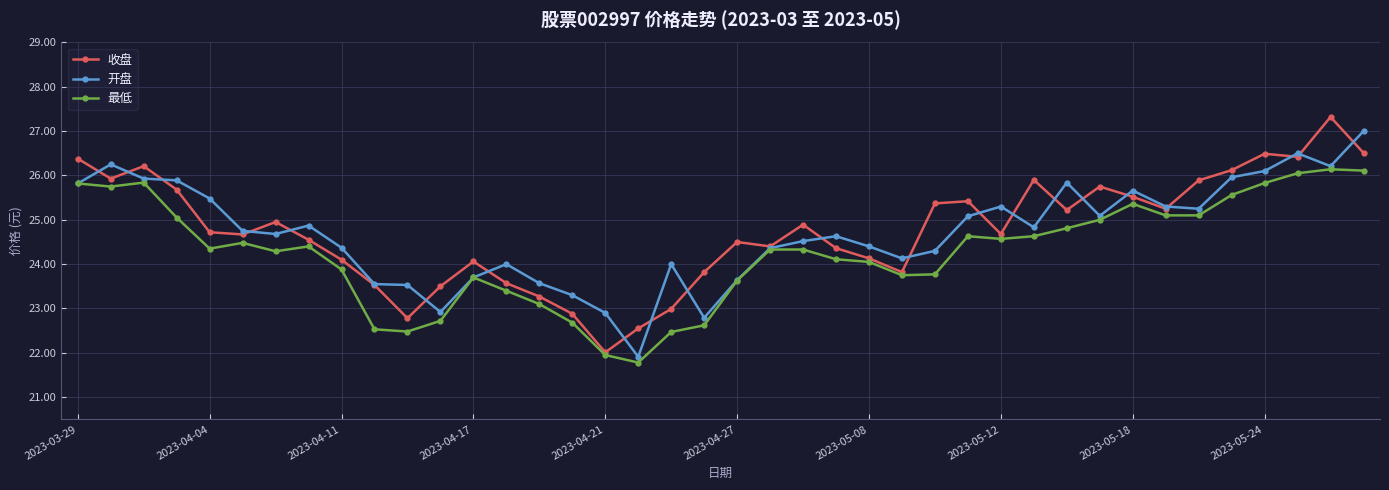

What is the value of the 最低 point at the 11th from the left?

22.5